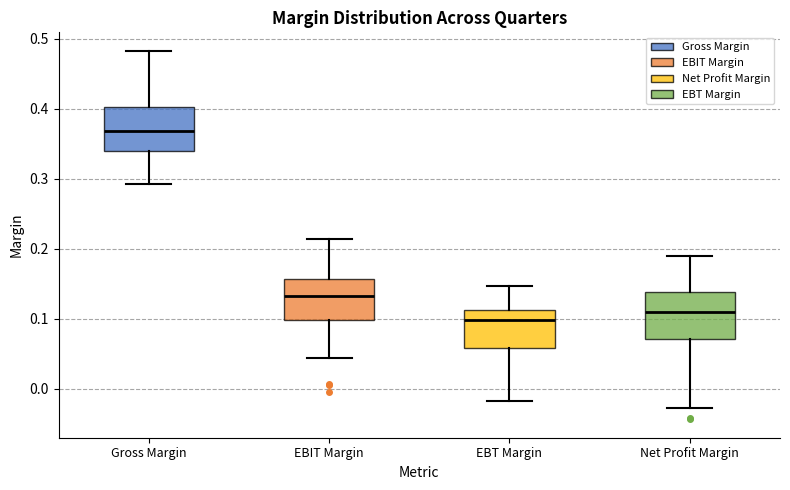

Where does the median line of the box for Net Profit Margin sit on the y-axis? The values are not printed on the chart, so give them approximately, as read against the axis.

0.11